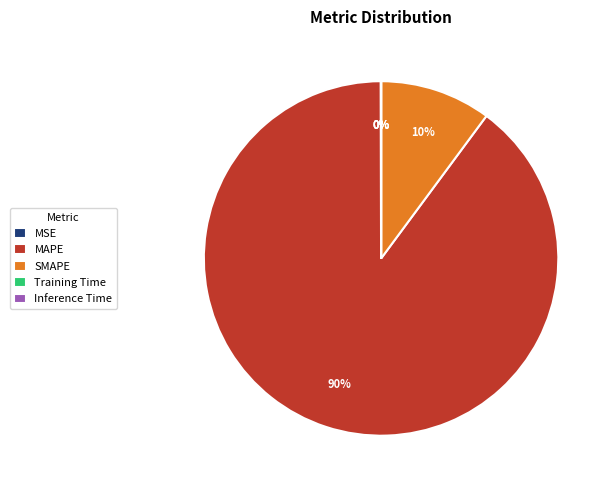

Is it true that SMAPE is 10% of the pie?

True